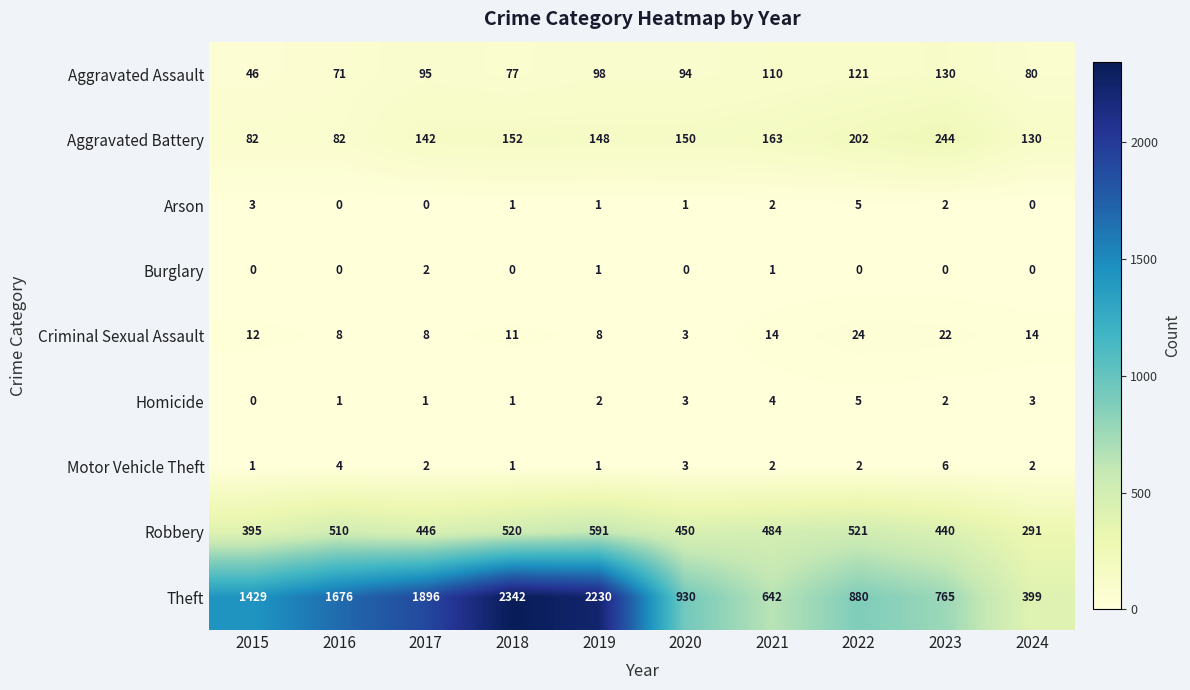

What is the sum of the Criminal Sexual Assault values at 2015 and 2023?

34